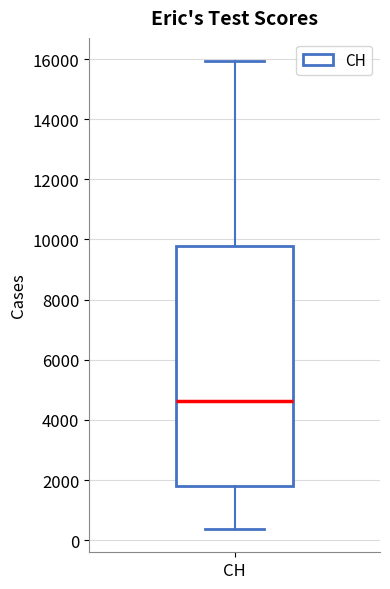

Read this box plot against the y-axis: the position of the median line, the range covered by the box, and the ends of both whiskers. The values are not printed on the chart, so give them approximately, as read against the axis.

median 4600, box 1800 to 9800, whiskers 400 to 16000